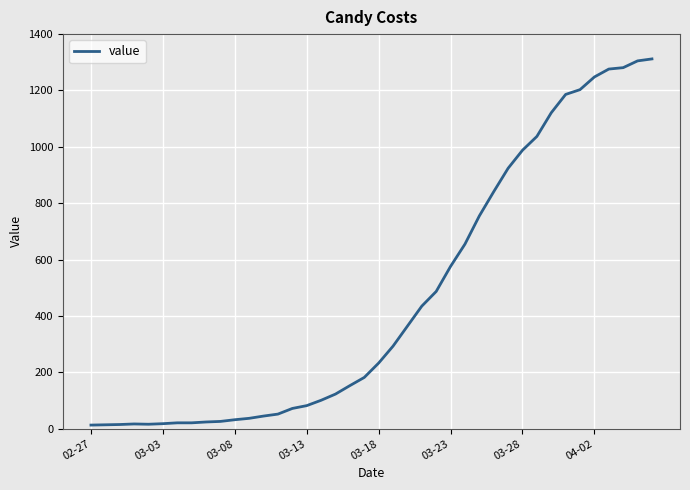

What is the smallest value displayed?

13